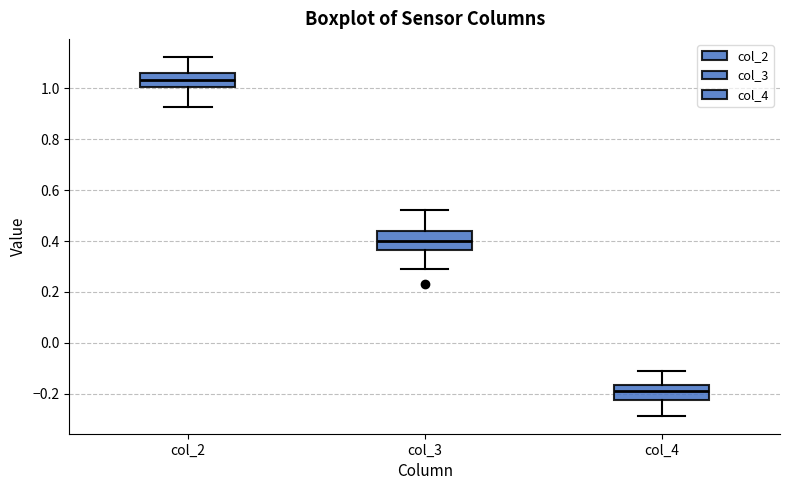

Reading left to right, transcribe this box plot: for each box, give where its median line is, the range the box spans, and where its two whiskers end, as read against the y-axis. The values are not printed on the chart, so give them approximately, as read against the axis.

col_2: median 1.04, box 1.00 to 1.06, whiskers 0.92 to 1.12
col_3: median 0.40, box 0.36 to 0.44, whiskers 0.28 to 0.52
col_4: median -0.20, box -0.22 to -0.16, whiskers -0.28 to -0.12